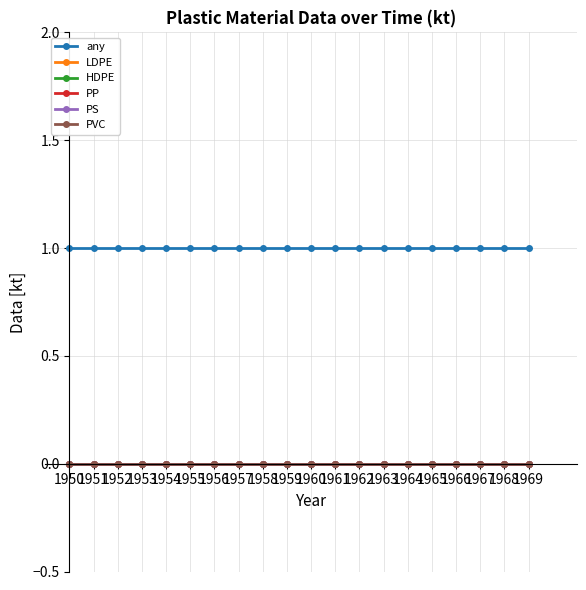

Is the value of any at 1965 greater than the value of LDPE at 1954?

Yes